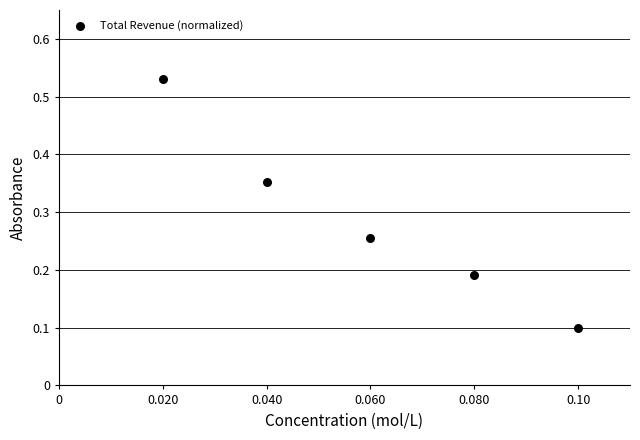

How many points are shown in the scatter plot?

5